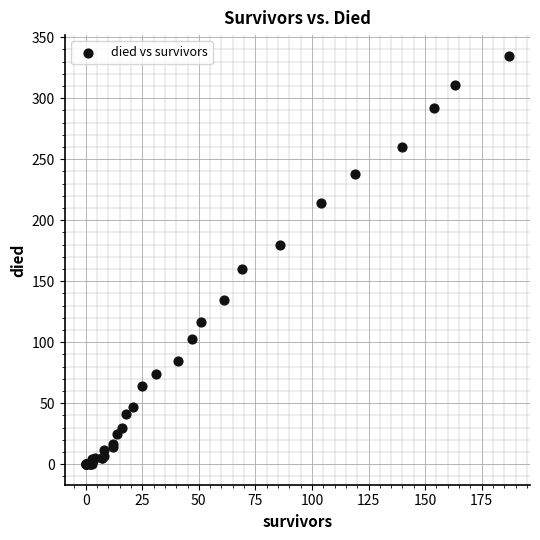

What Y value in the scatter plot is closest to 167?

160